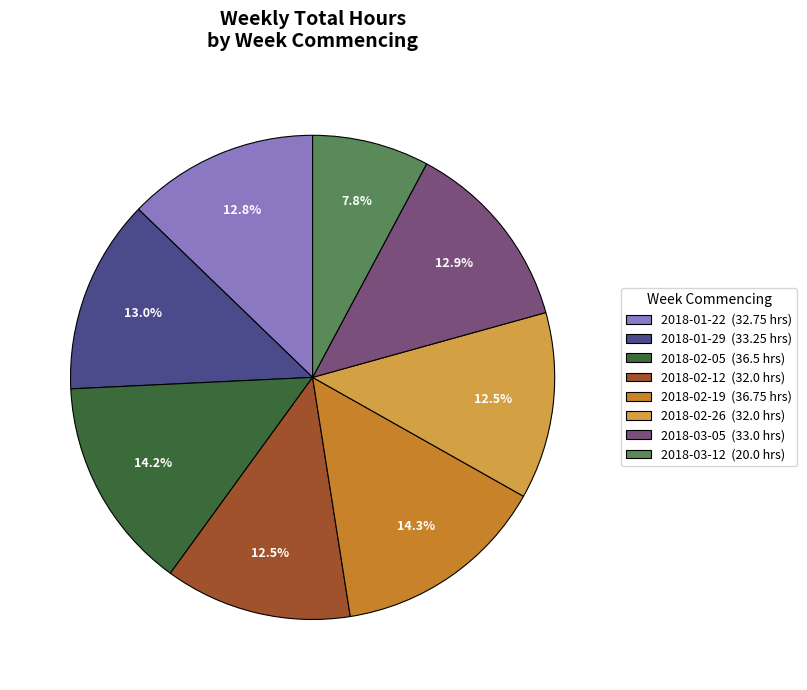

Is there a majority slice in this chart?

No